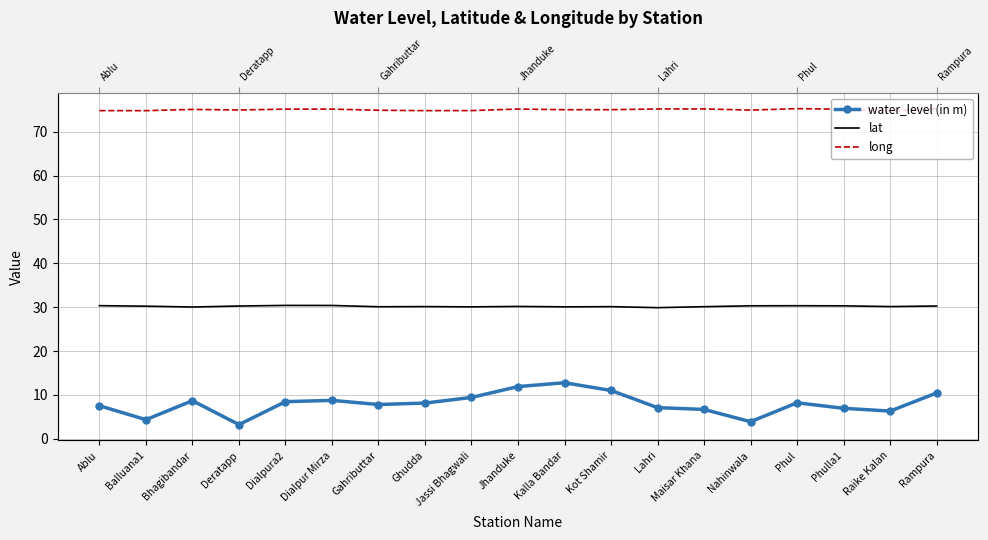

At which label does water_level (in m) first exceed 8?

Bhagibandar